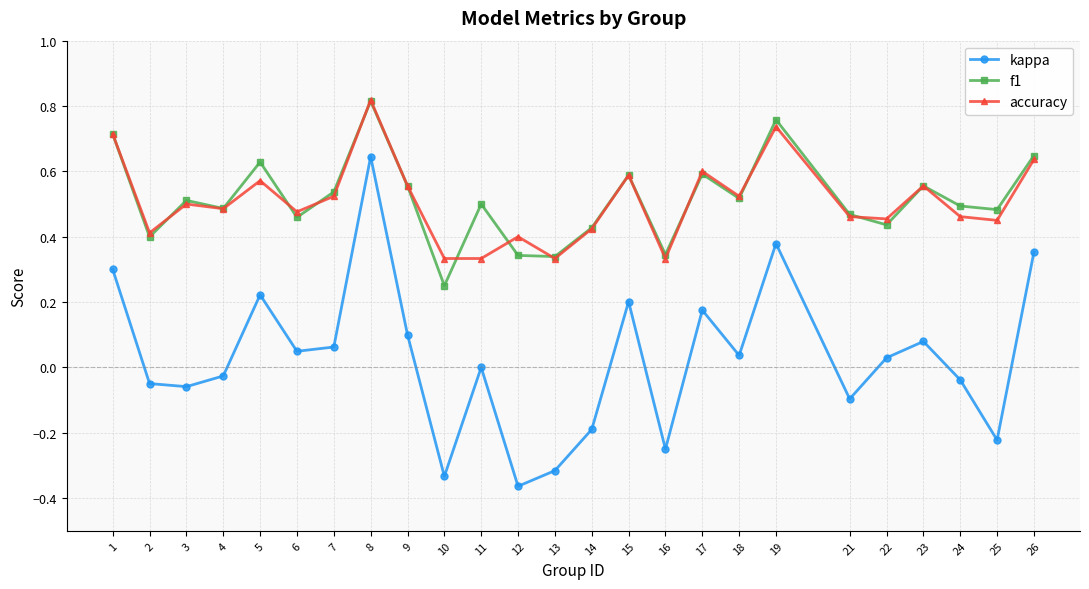

At which label is kappa closest to 0?

11